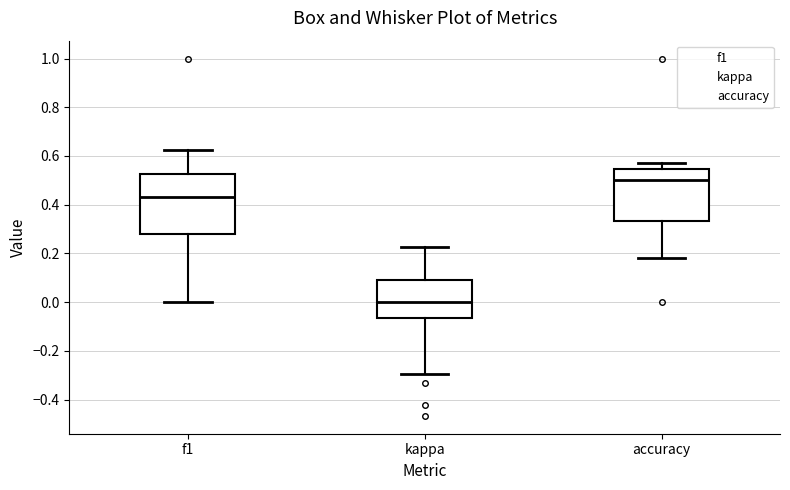

Which box has the highest median line?

accuracy